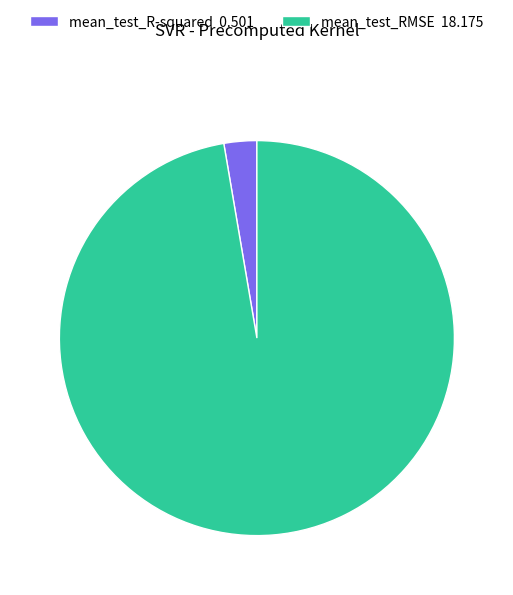

Does mean_test_R-squared 0.501 represent more than half of the total?

No